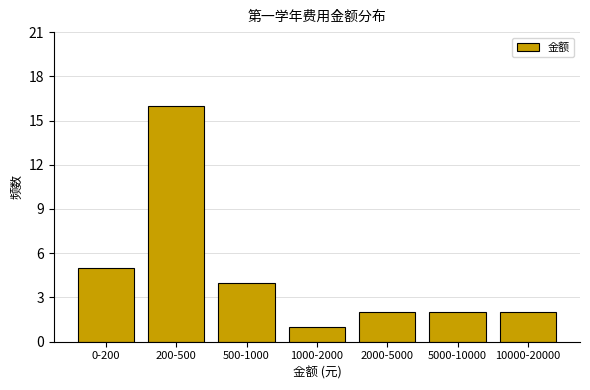

Reading left to right, extract all data points from this chart.

0-200=5	200-500=16	500-1000=4	1000-2000=1	2000-5000=2	5000-10000=2	10000-20000=2